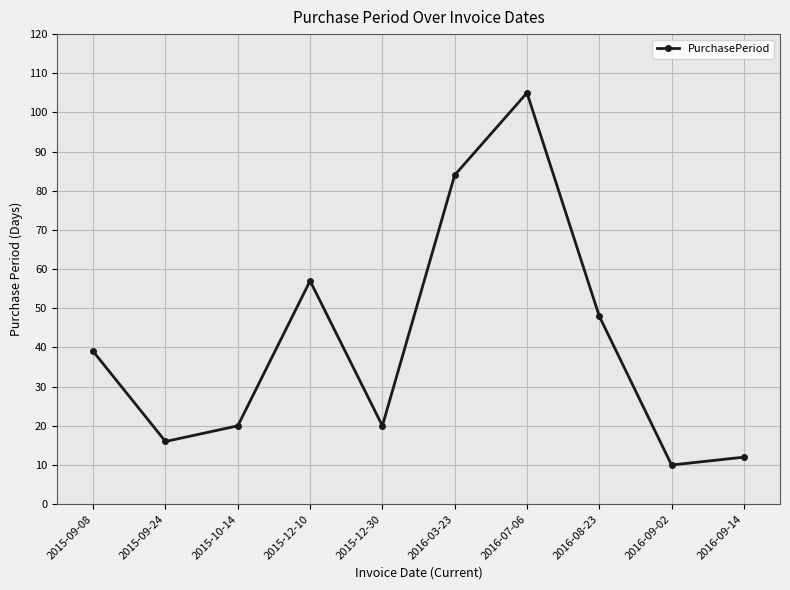

What is the average value?

41